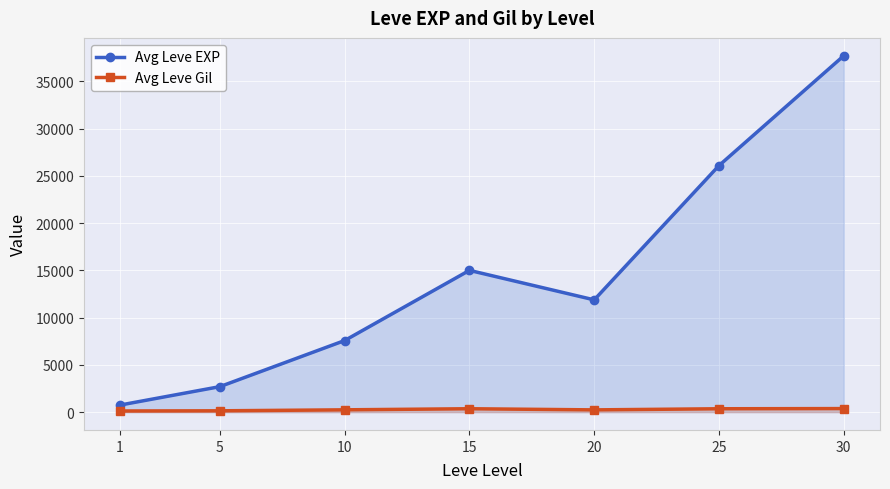

What is the difference between the maximum and second lowest values in the Avg Leve EXP series?

35012.5